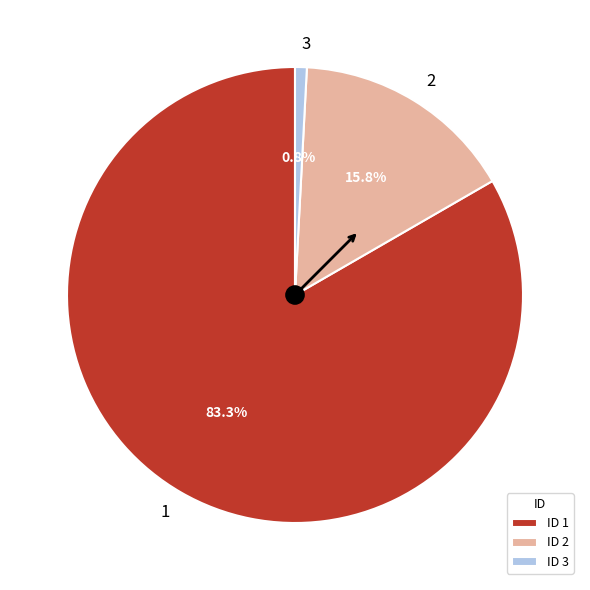

What is the largest slice in the pie chart?

1